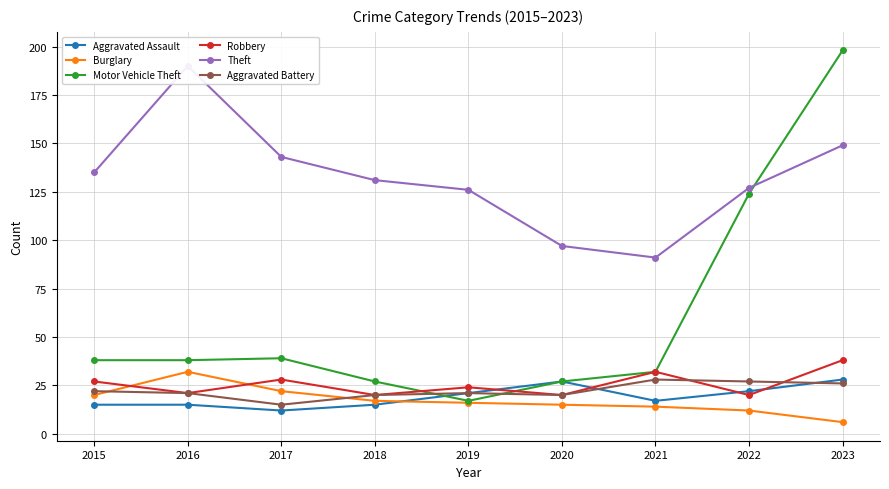

At which category is the sum across all series the highest?

2023